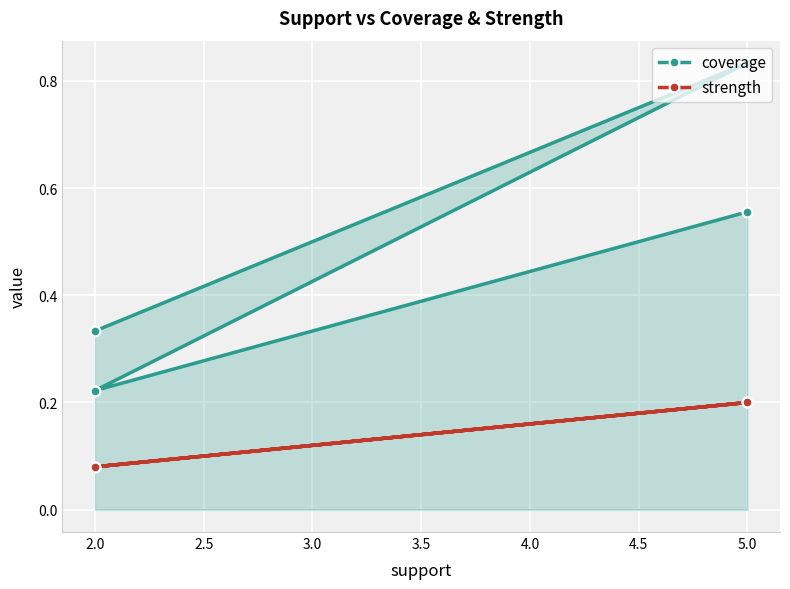

Which series has the largest range (max minus min)?

coverage